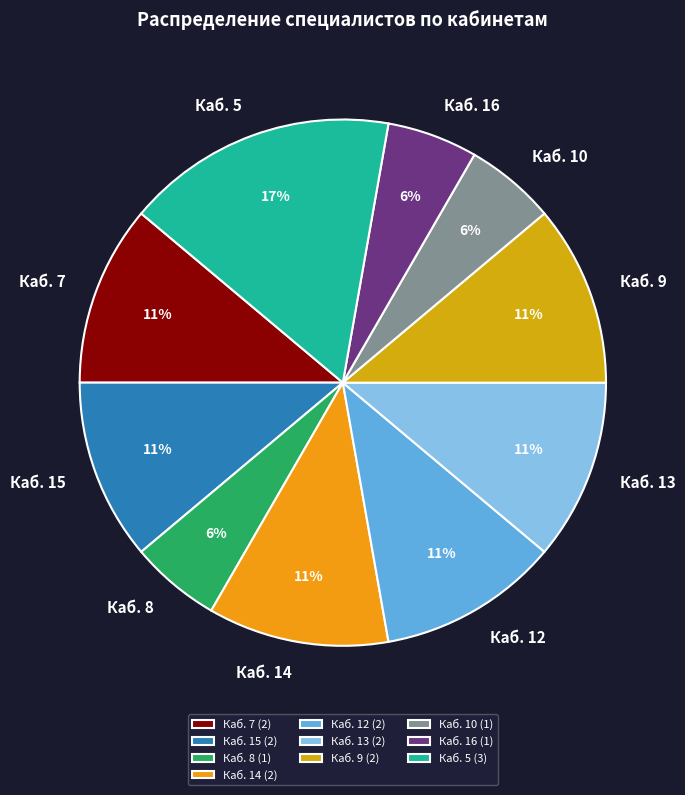

Is Каб. 13 the majority of the pie?

No